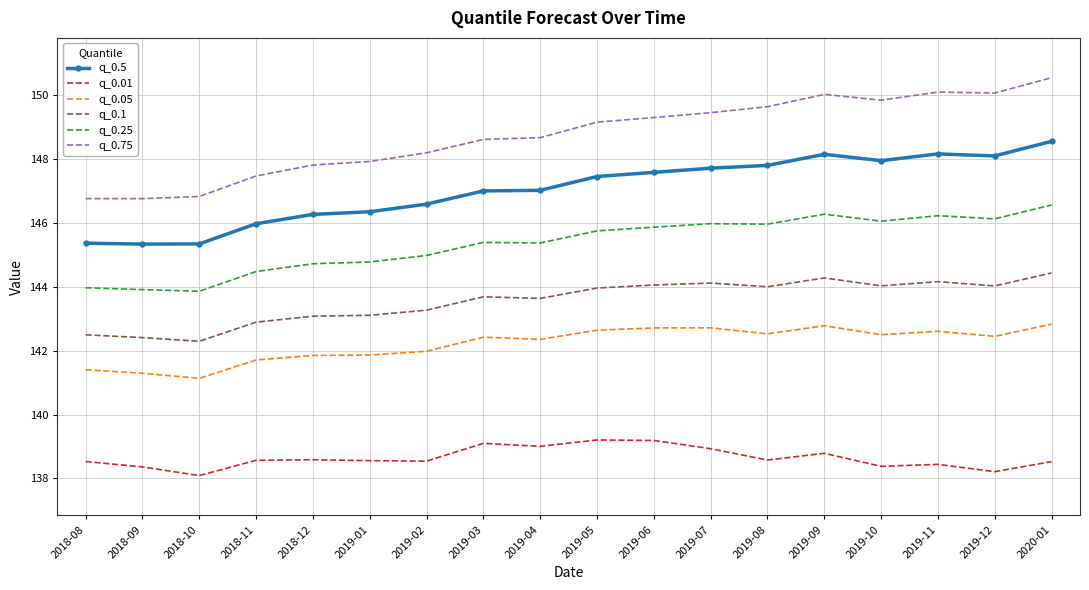

Which series has the largest range (max minus min)?

q_0.75